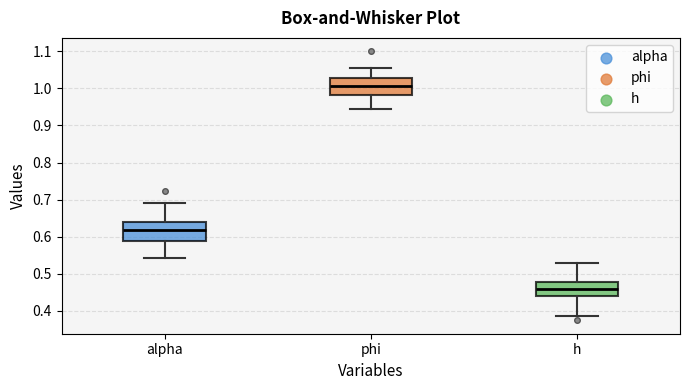

Reading left to right, read every box against the y-axis: the position of its median line, the range the box covers, and the ends of its whiskers. The values are not printed on the chart, so give them approximately, as read against the axis.

alpha: median 0.62, box 0.59 to 0.64, whiskers 0.54 to 0.69
phi: median 1.01, box 0.98 to 1.03, whiskers 0.95 to 1.05
h: median 0.46, box 0.44 to 0.48, whiskers 0.38 to 0.53